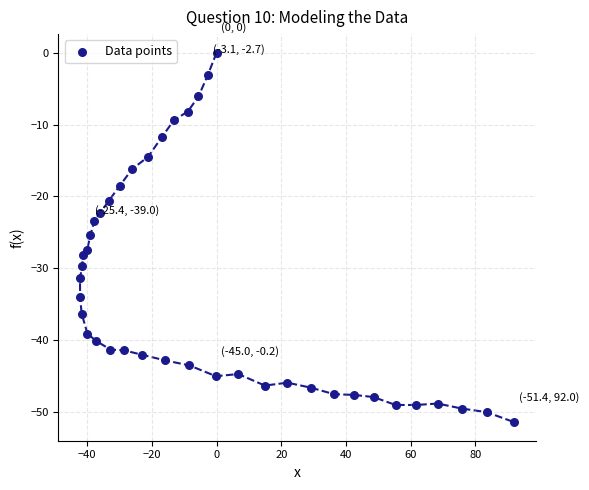

What is the range of Y values (max minus min)?

51.4